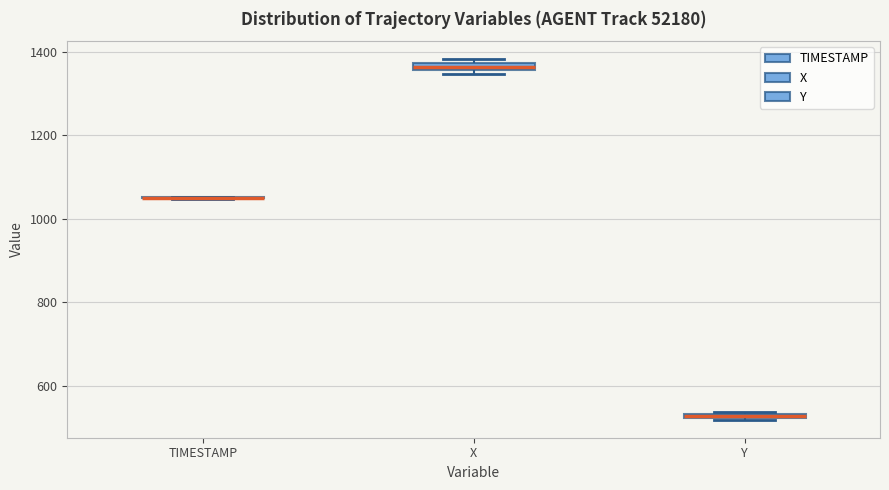

Where is the upper edge of the box for X on the y-axis? The values are not printed on the chart, so give them approximately, as read against the axis.

1380